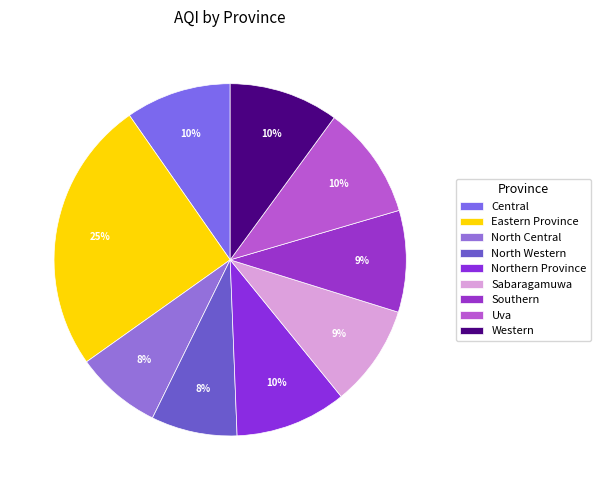

How many slices are in this pie chart?

9